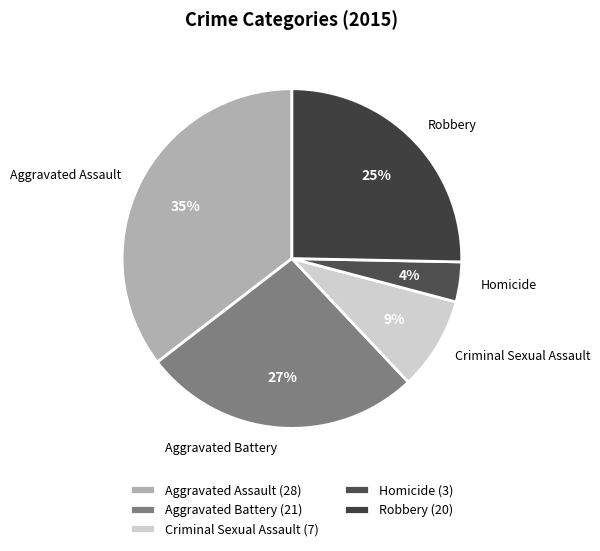

Which category has the biggest portion of the pie?

Aggravated Assault